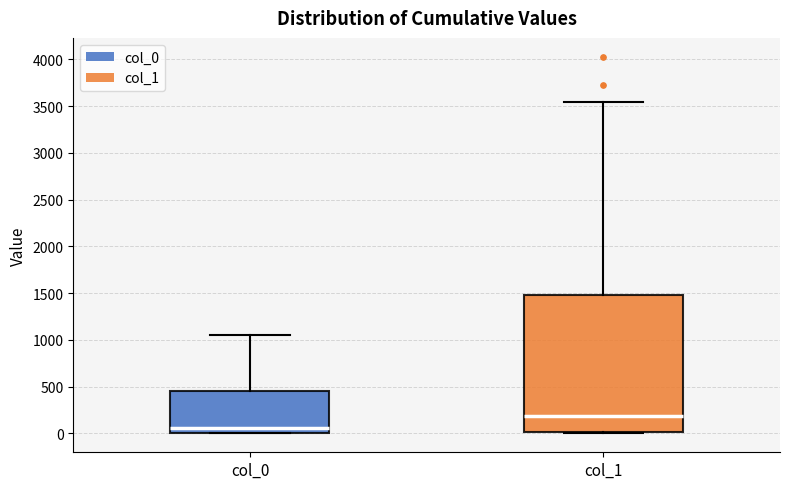

Which box is the tallest, from its lower edge to its upper edge?

col_1